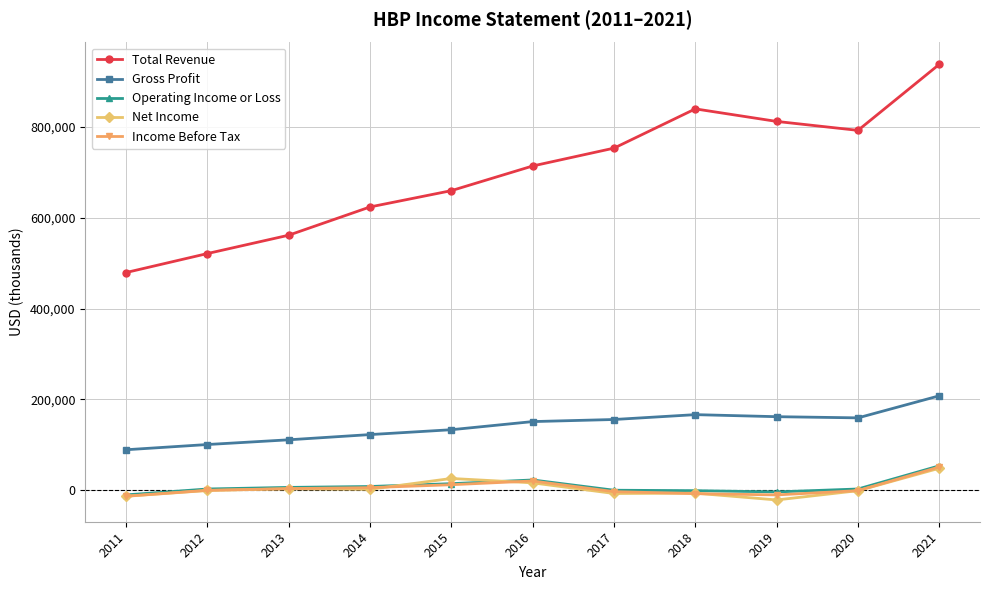

True or false: Gross Profit has more than 0 points higher than both neighbors.

True